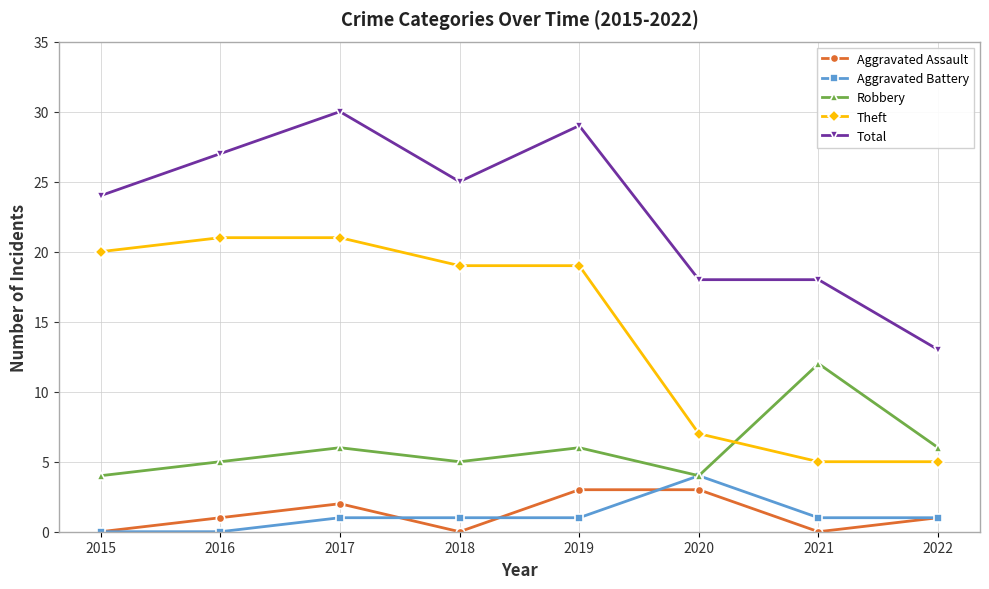

True or false: Aggravated Battery and Total intersect in this chart.

False